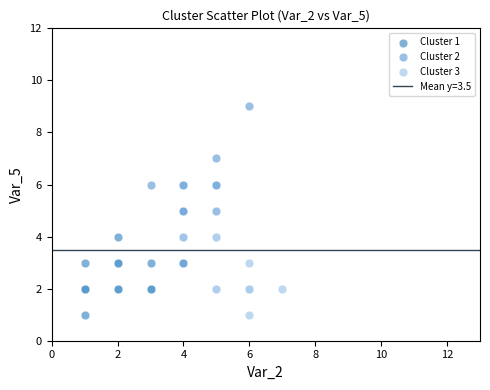

Which series has the widest spread of Y values?

Cluster 2